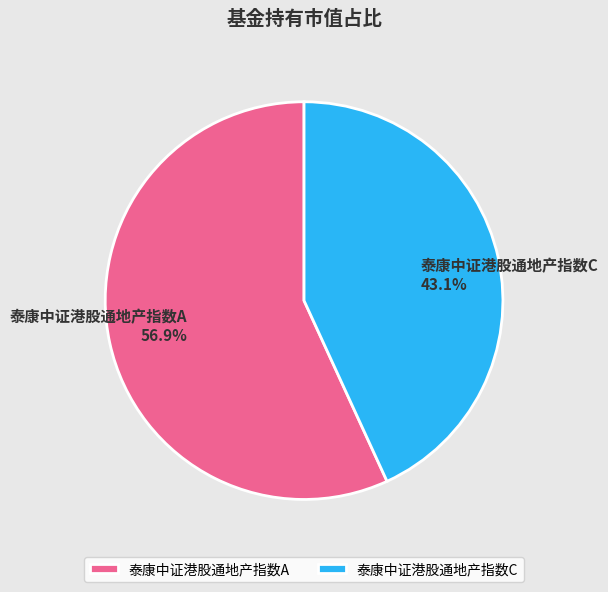

How much of the chart is everything except 泰康中证港股通地产指数A?

43.1%